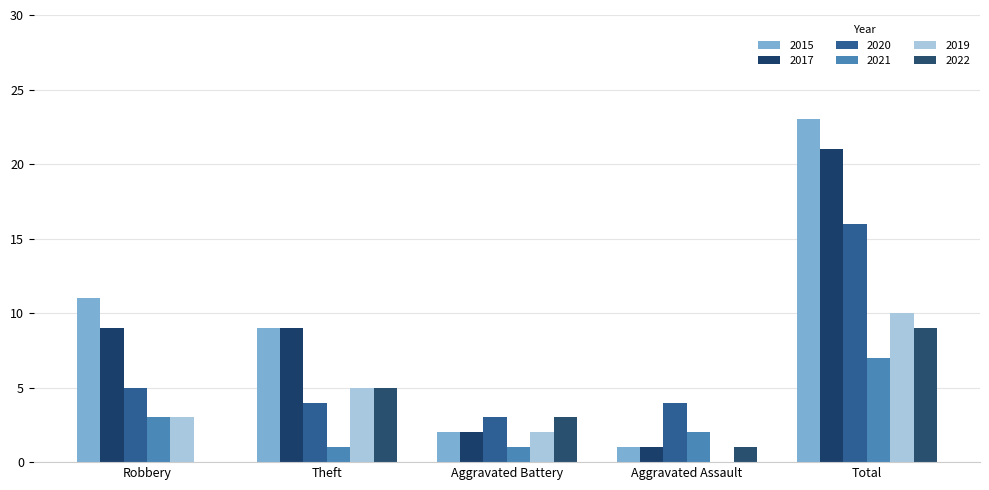

The 2015 series shows 2 at Aggravated Battery. True or false?

True